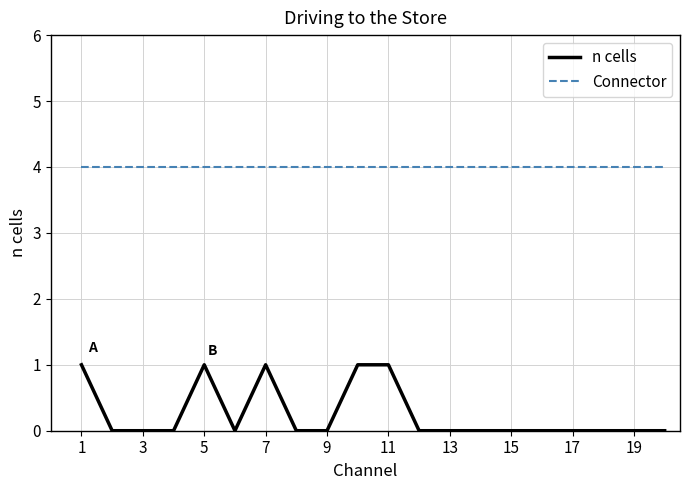

Which series has the widest spread of values?

n cells